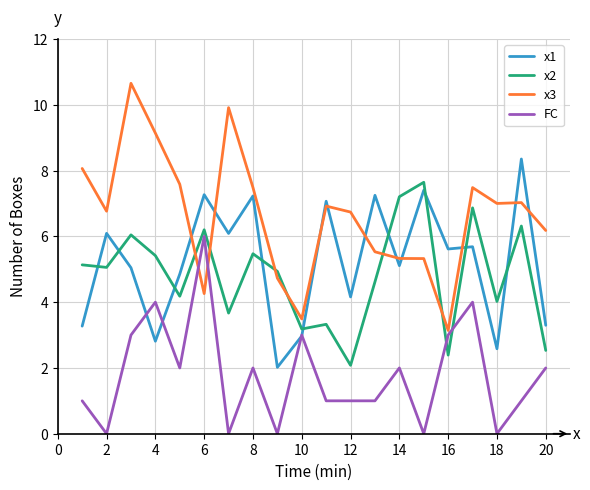

What is the sum of all x1 values?

104.2